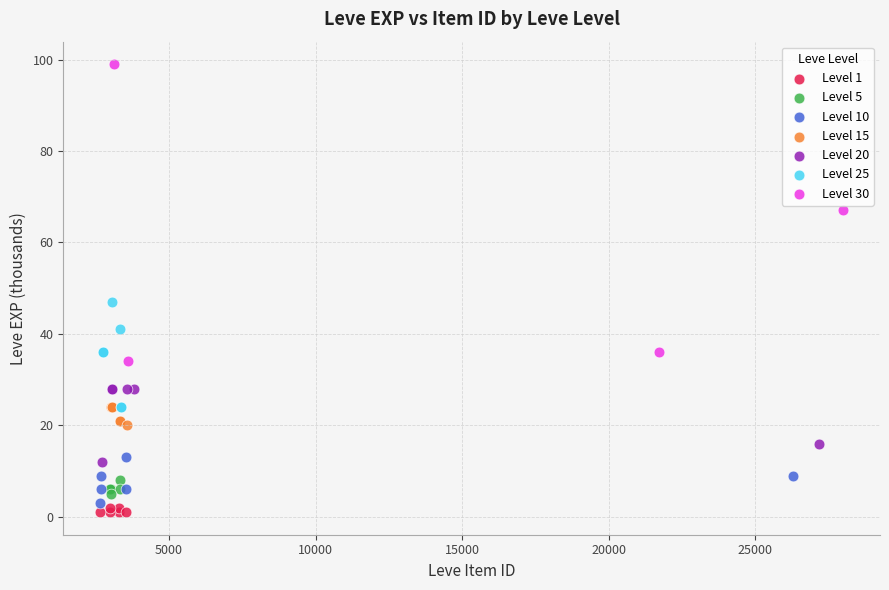

Which series reaches the maximum Y coordinate?

Level 30